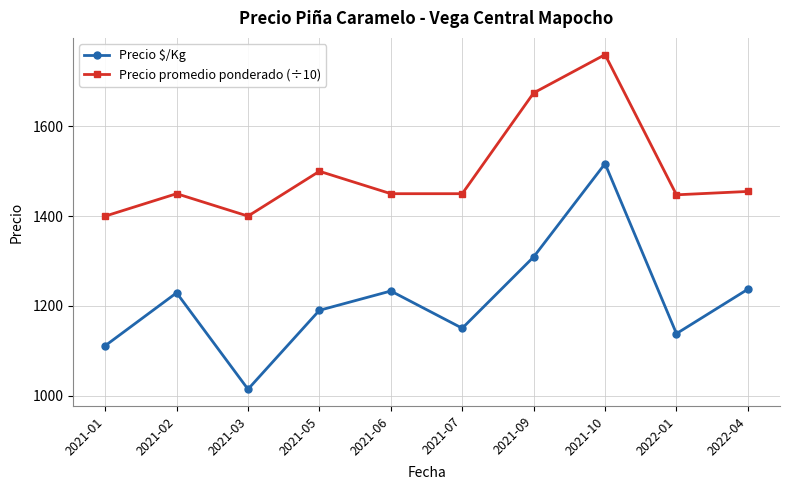

What position from the right is 2021-06?

6